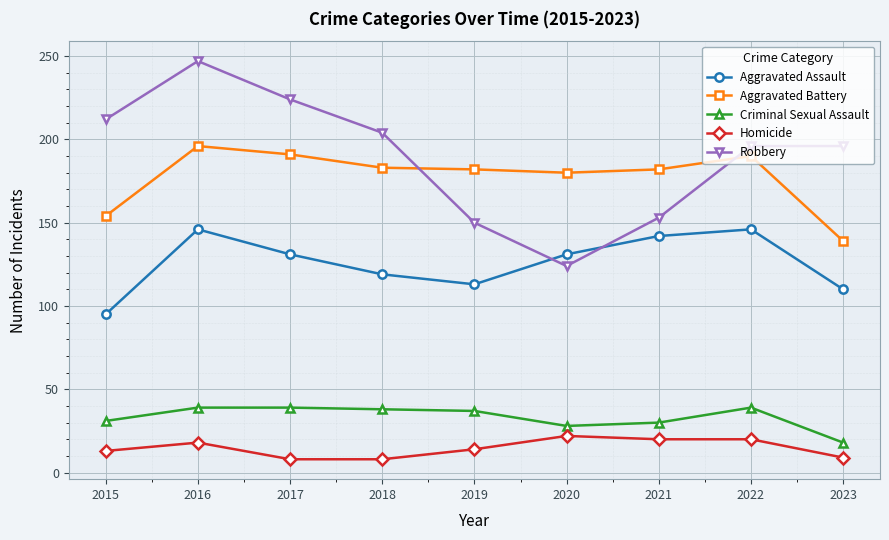

Is it true that Aggravated Assault equals 80 at 2017?

False